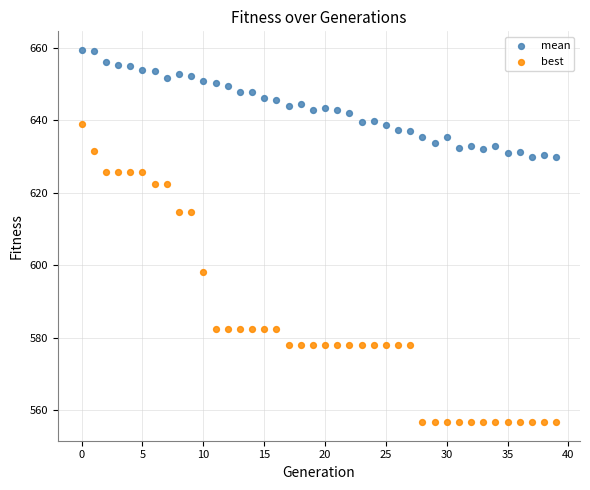

Which series contains the highest Y value?

mean